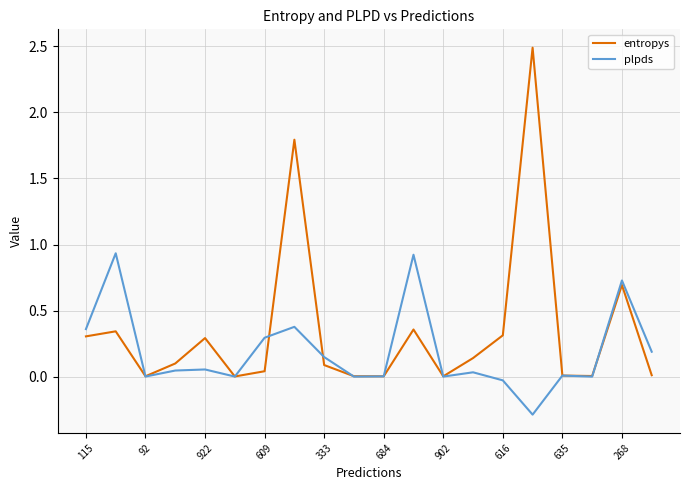

Which series has the largest total across all categories?

entropys